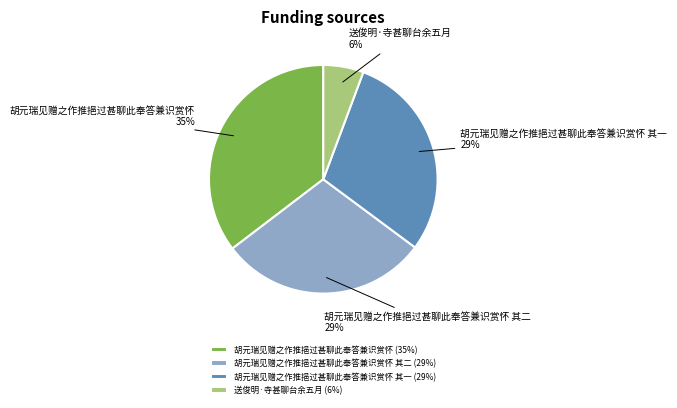

To the nearest percent, what is the combined percentage of 送俊明·寺甚聊台余五月 and 胡元瑞见赠之作推挹过甚聊此奉答兼识赏怀 其二?

35%